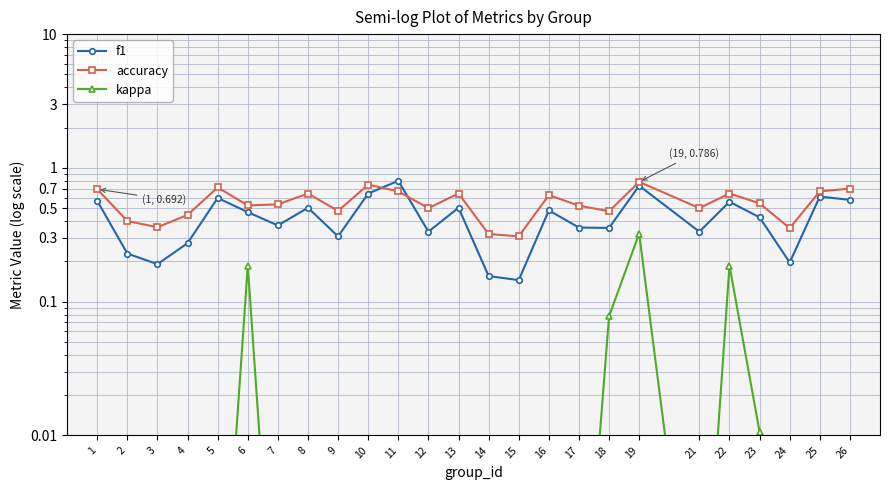

At how many categories does at least one series exceed 0?

25